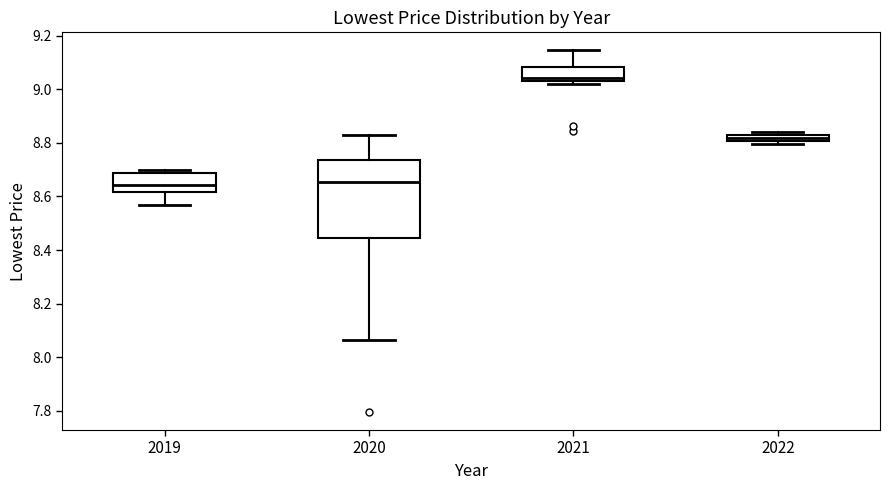

Which box has the highest median line?

2021